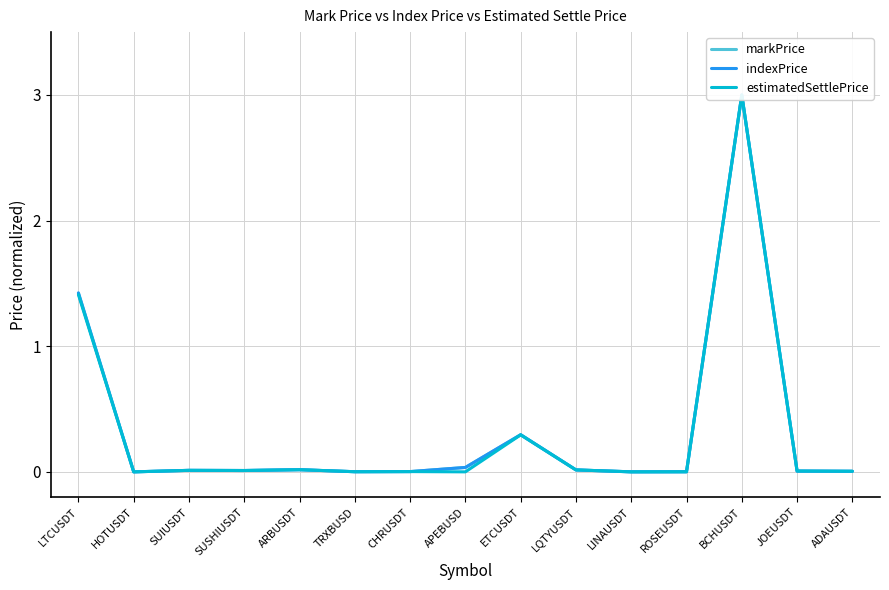

After their last crossing, which series has the higher values: markPrice or indexPrice?

markPrice